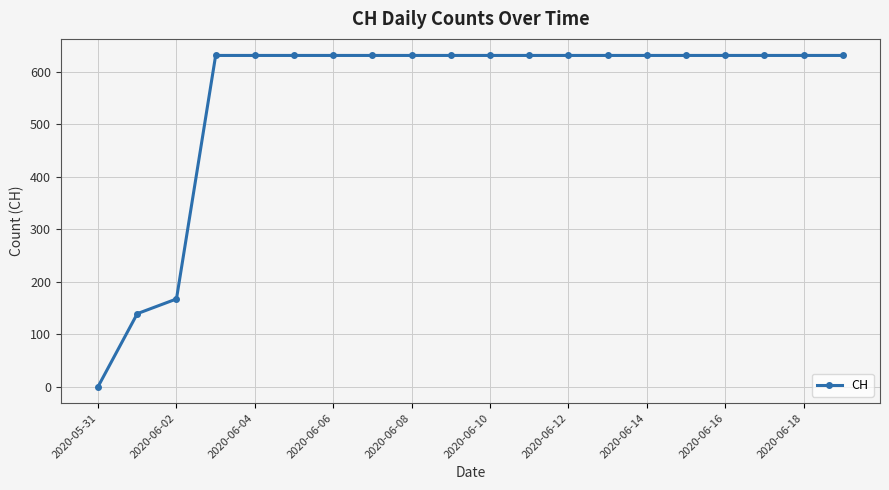

What is the difference between the second highest and minimum values?

631